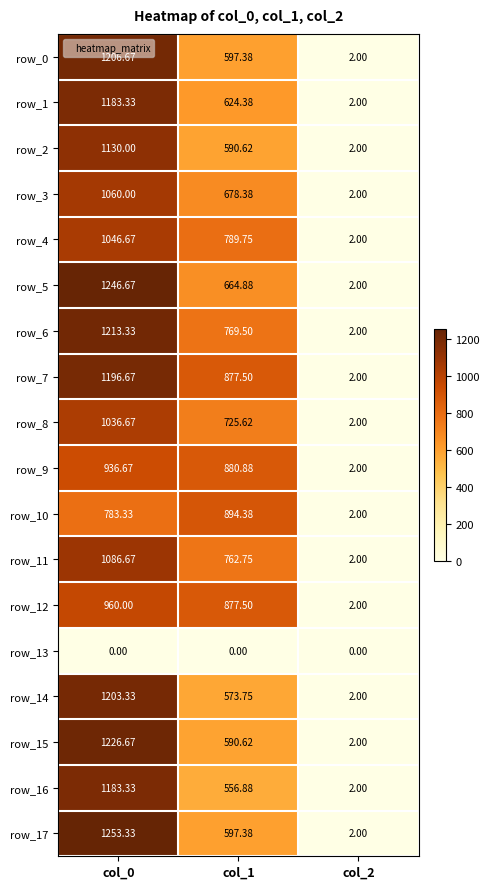

Is the value of row_8 at col_2 greater than the value of row_17 at col_0?

No